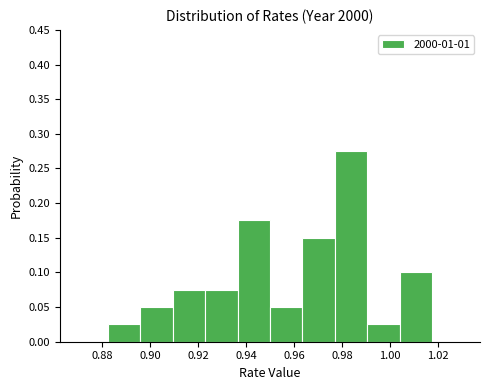

What is the height of the bar covering 0.990 to 1.004 on the x-axis? Neither the bar edges nor the heights are printed on the chart, so give them approximately, as read against the axes.

0.025